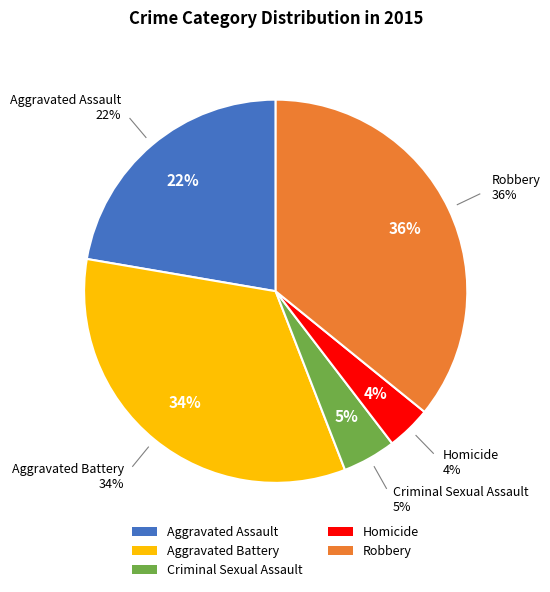

How many slices are in this pie chart?

5